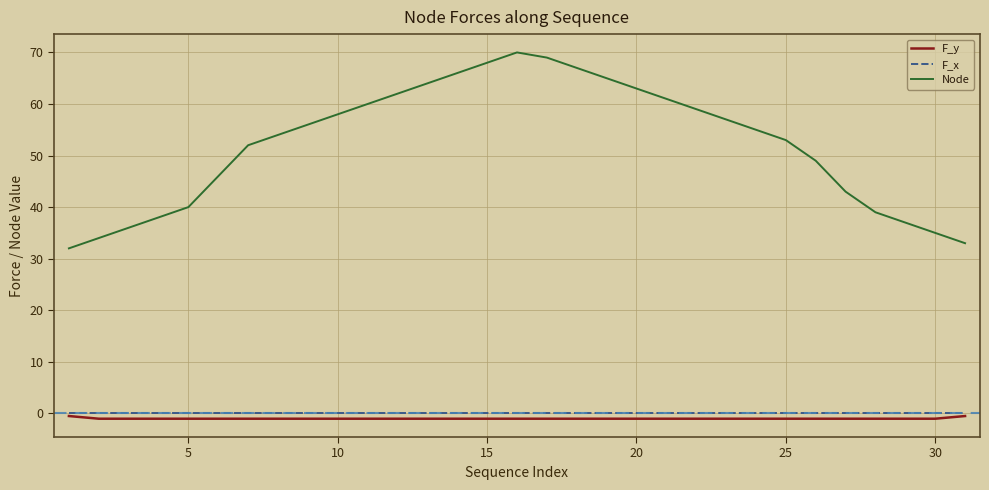

True or false: F_x and Node intersect in this chart.

False